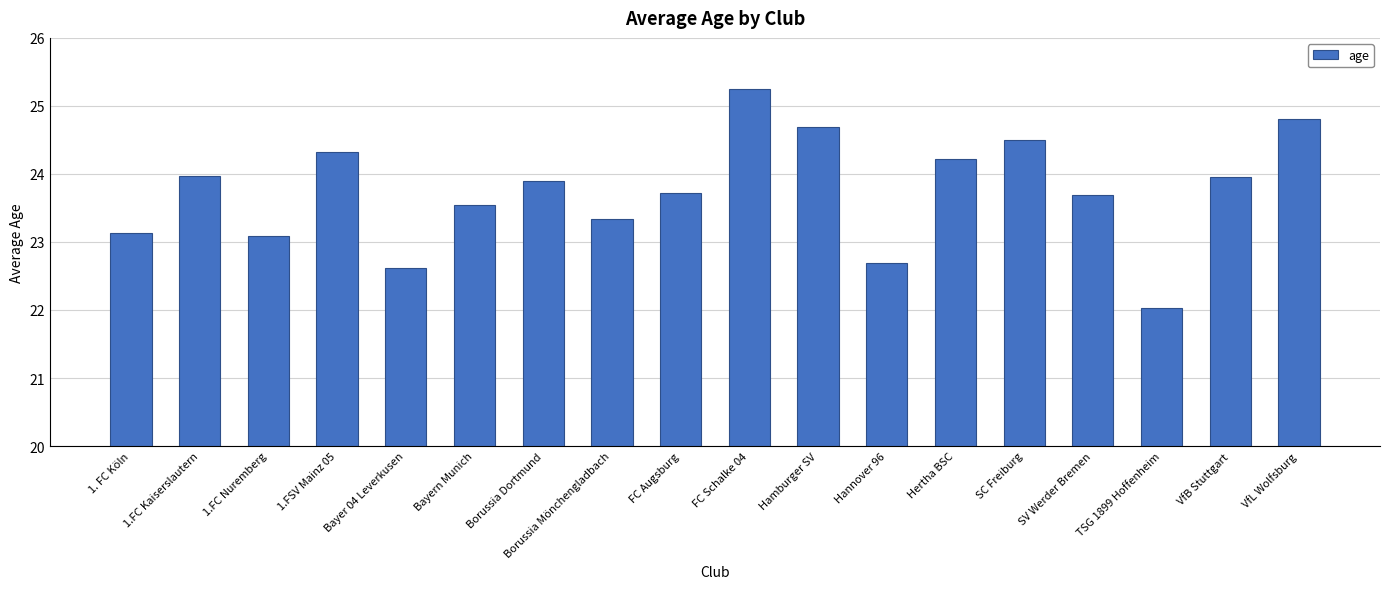

Is it true that the value at Bayer 04 Leverkusen is 32.1?

False